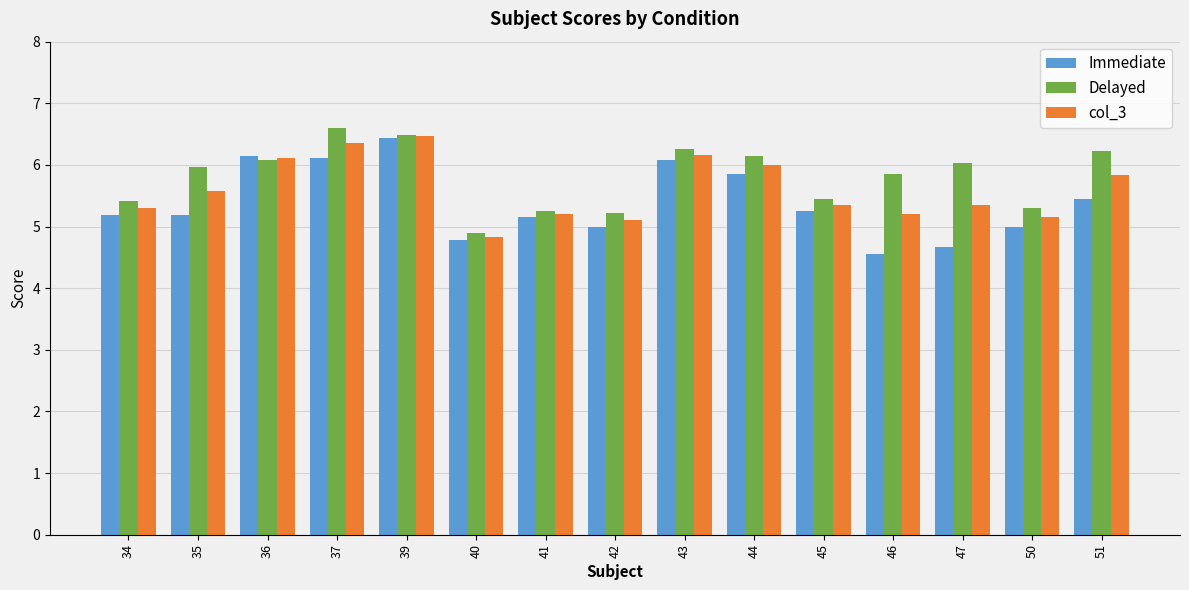

Reading left to right, transcribe all the data shown in this chart.

Immediate: 5.2	5.2	6.1	6.1	6.4	4.8	5.1	5.0	6.1	5.9	5.3	4.6	4.7	5.0	5.4
Delayed: 5.4	6.0	6.1	6.6	6.5	4.9	5.3	5.2	6.3	6.1	5.4	5.9	6.0	5.3	6.2
col_3: 5.3	5.6	6.1	6.4	6.5	4.8	5.2	5.1	6.2	6.0	5.4	5.2	5.4	5.1	5.8